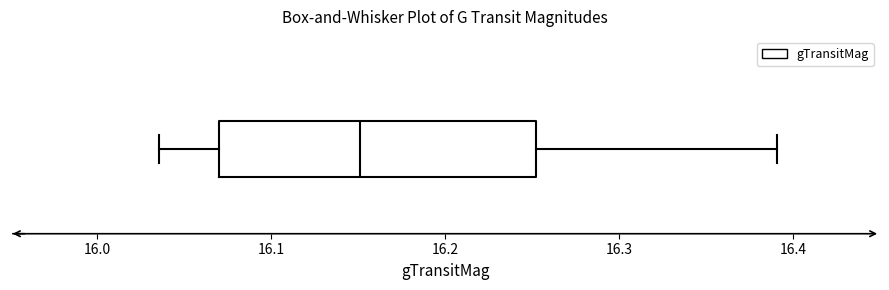

Read this box plot against the x-axis: the position of the median line, the range covered by the box, and the ends of both whiskers. The values are not printed on the chart, so give them approximately, as read against the axis.

median 16.15, box 16.07 to 16.25, whiskers 16.04 to 16.39